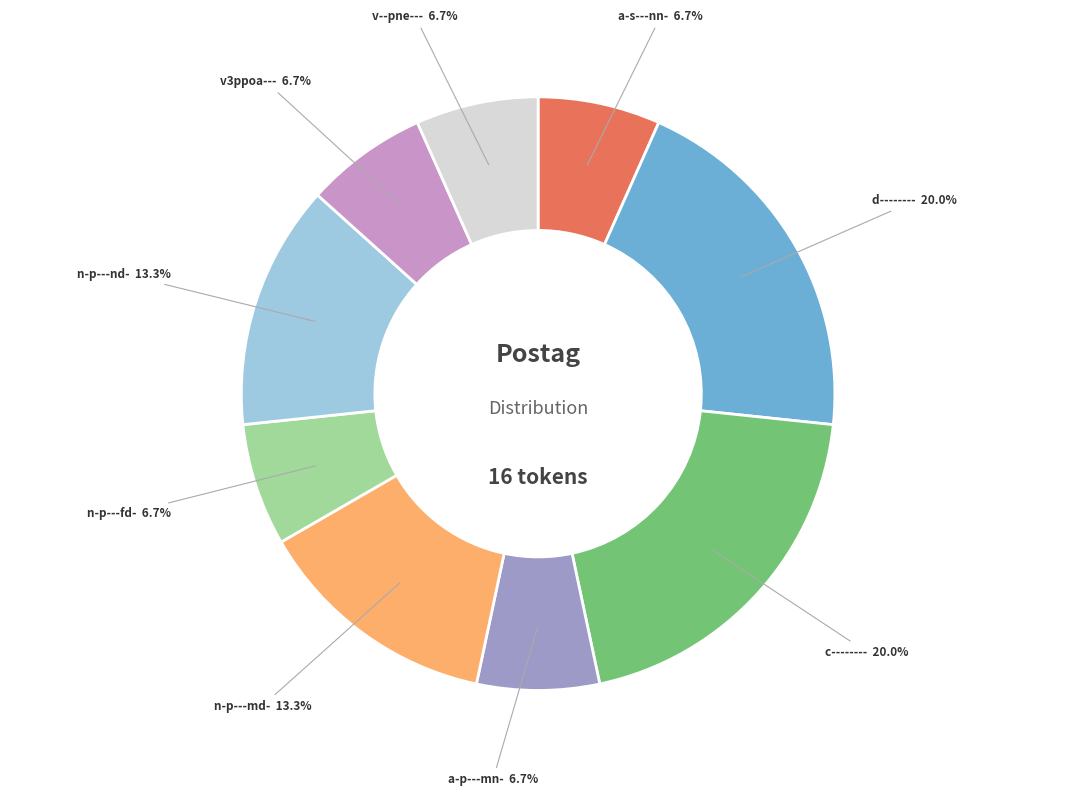

To the nearest percent, what portion does v3ppoa--- represent?

7%